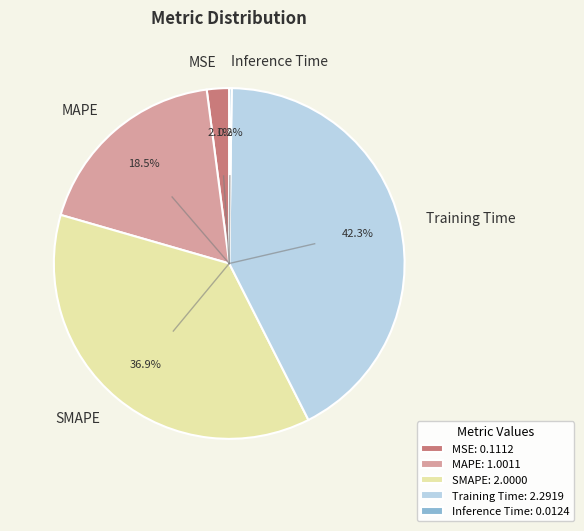

To the nearest percent, what is the average slice percentage?

20%